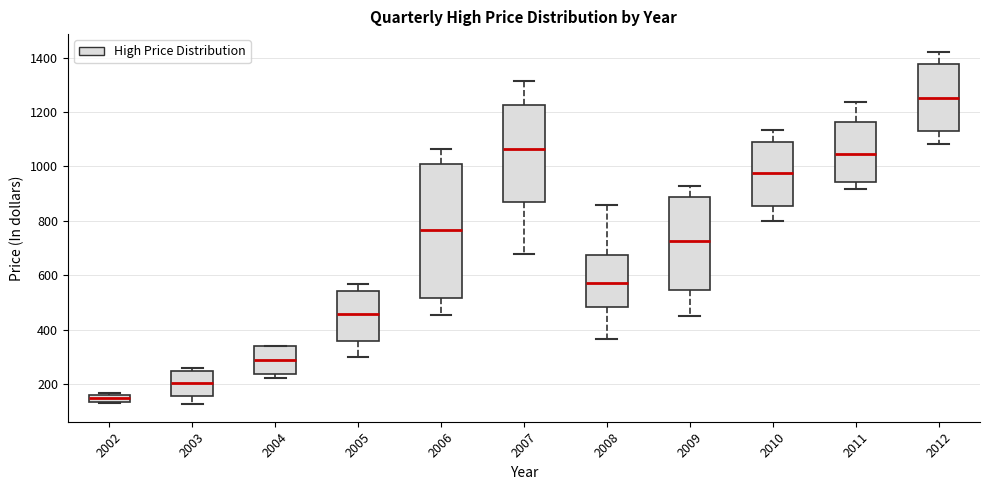

Where is the lower edge of the box at x = 2002 on the y-axis? The values are not printed on the chart, so give them approximately, as read against the axis.

140